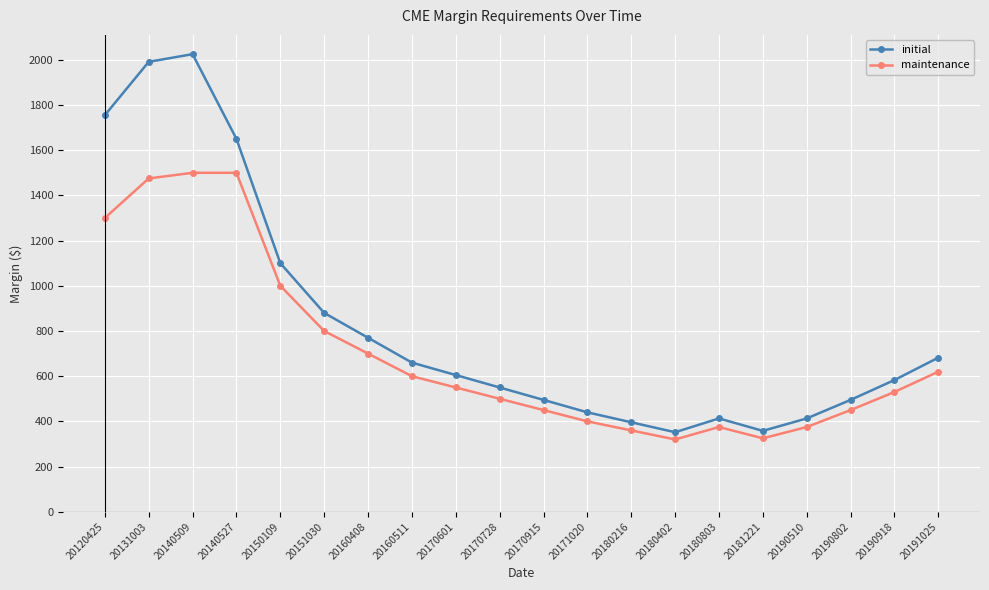

Is it true that initial equals 396 at 20180216?

True